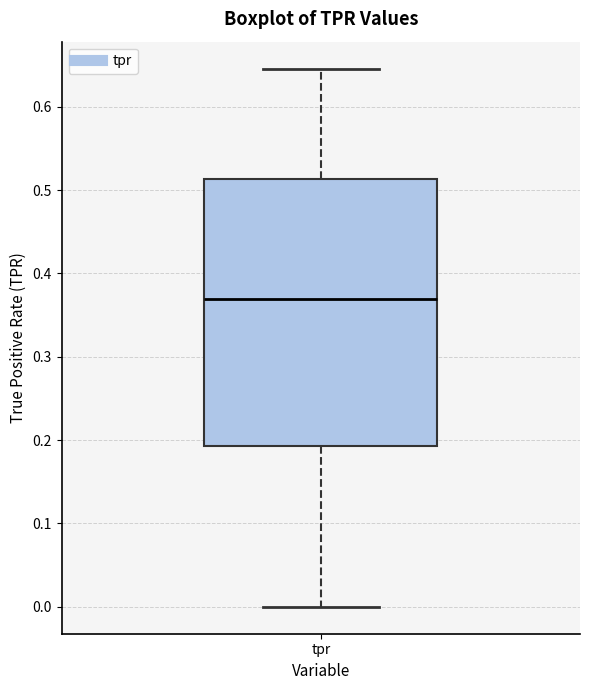

Where is the upper edge of the box for tpr on the y-axis? The values are not printed on the chart, so give them approximately, as read against the axis.

0.51